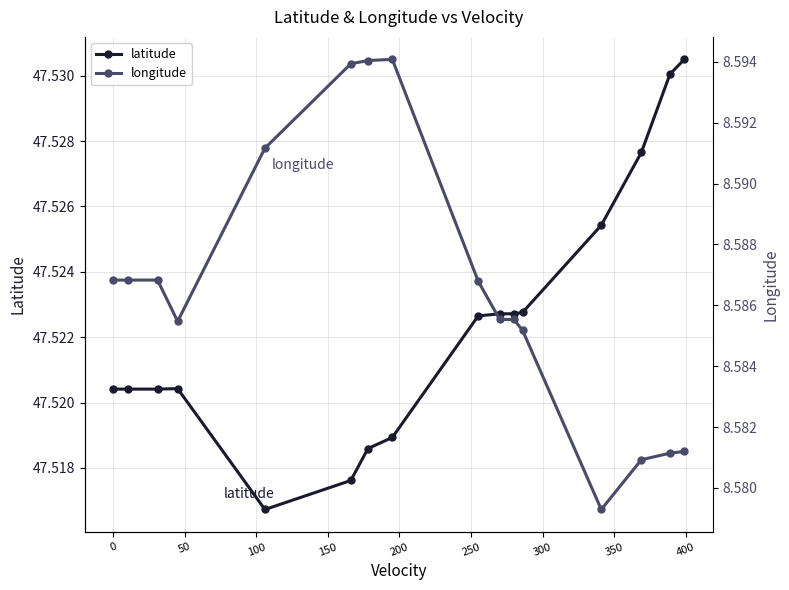

Is this an area chart (filled region under the line)?

No